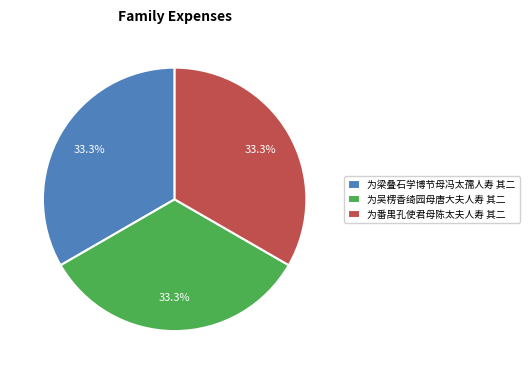

Is there any slice that represents more than half of the pie?

No